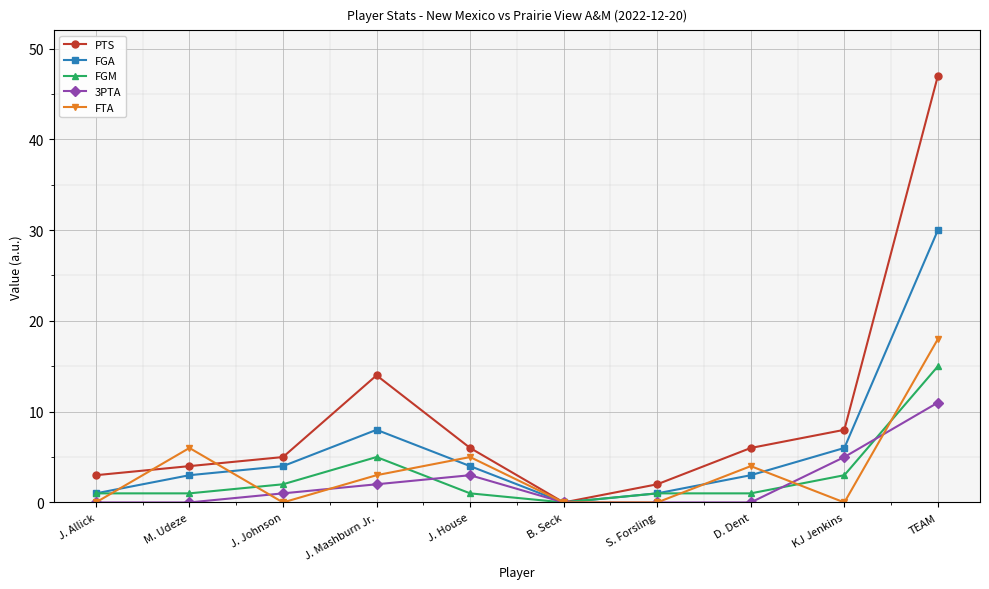

What is the sum of all 3PTA values?

22